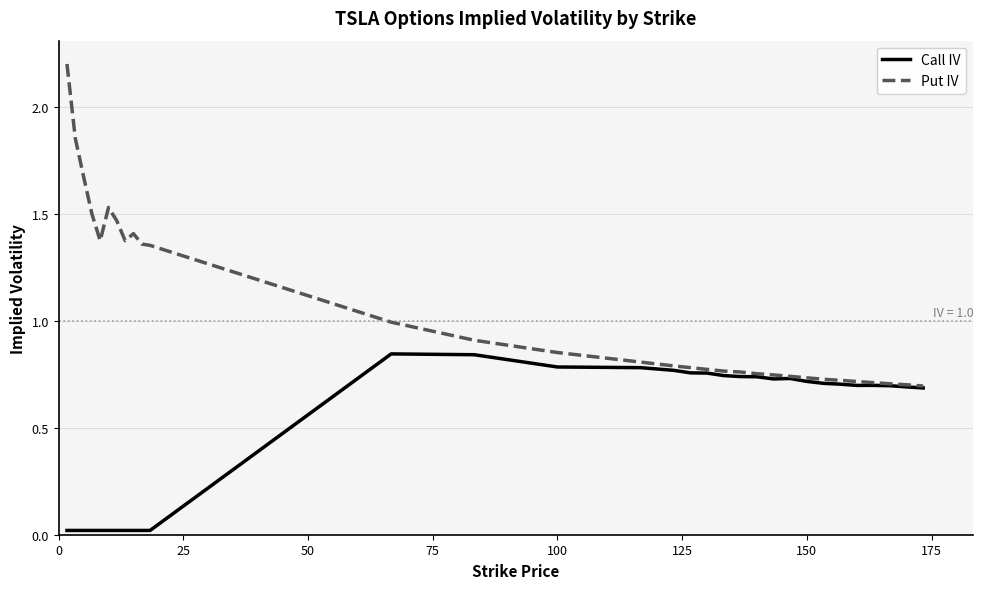

At how many categories does at least one series exceed 0?

31